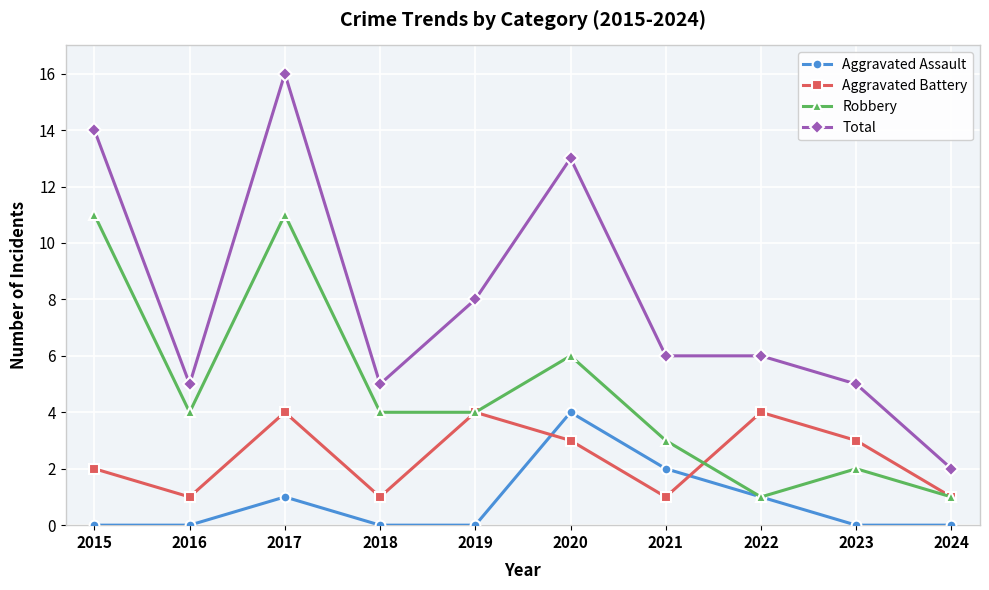

What is the sum of all Aggravated Battery values?

24